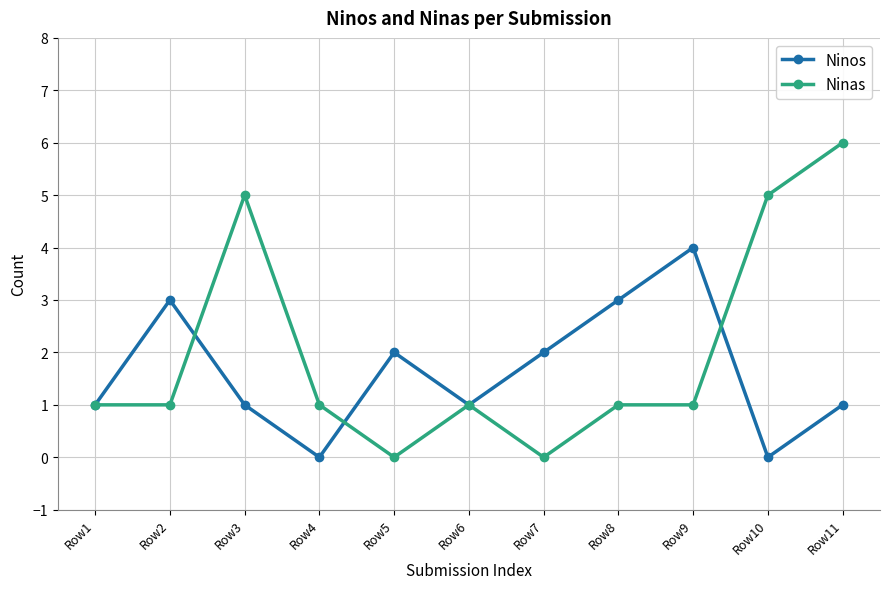

At which category is the sum across all series the highest?

Row11